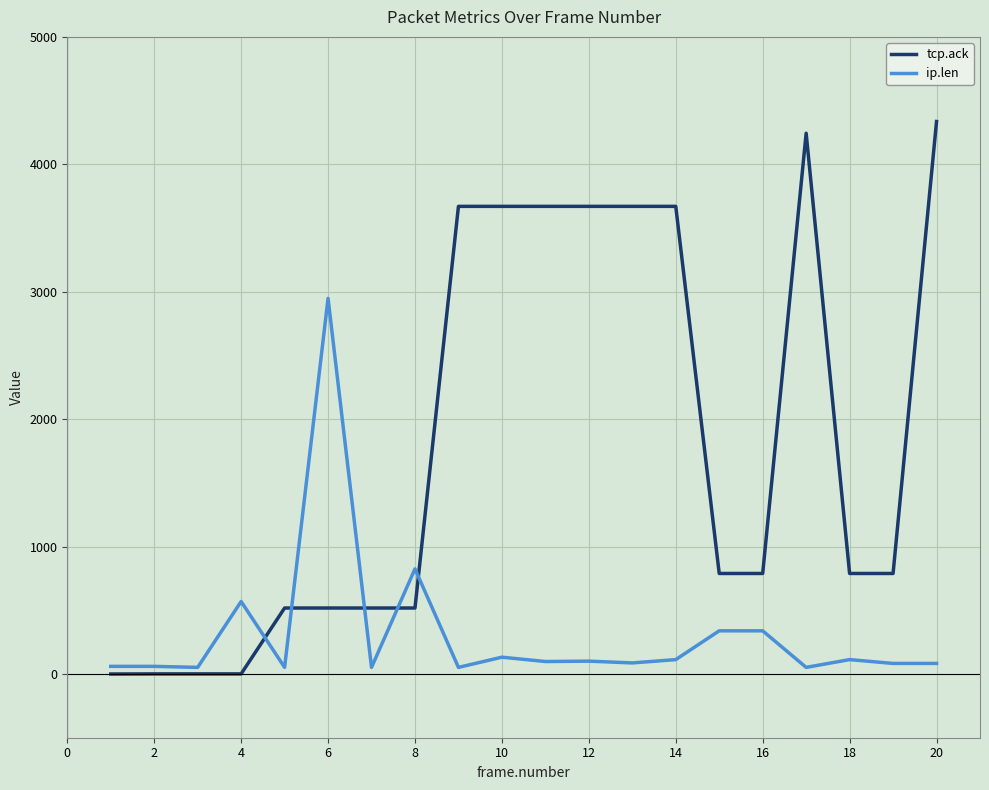

What are all the series names shown in the legend?

tcp.ack, ip.len